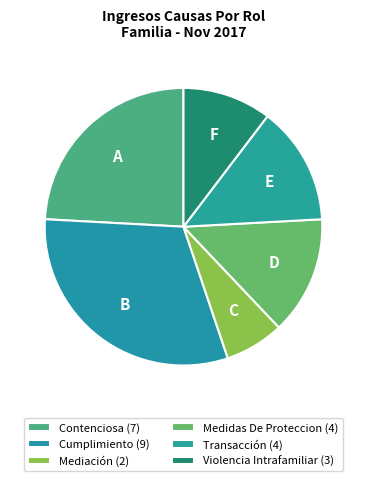

To the nearest percent, what is the difference between the largest and smallest slice percentages?

24%